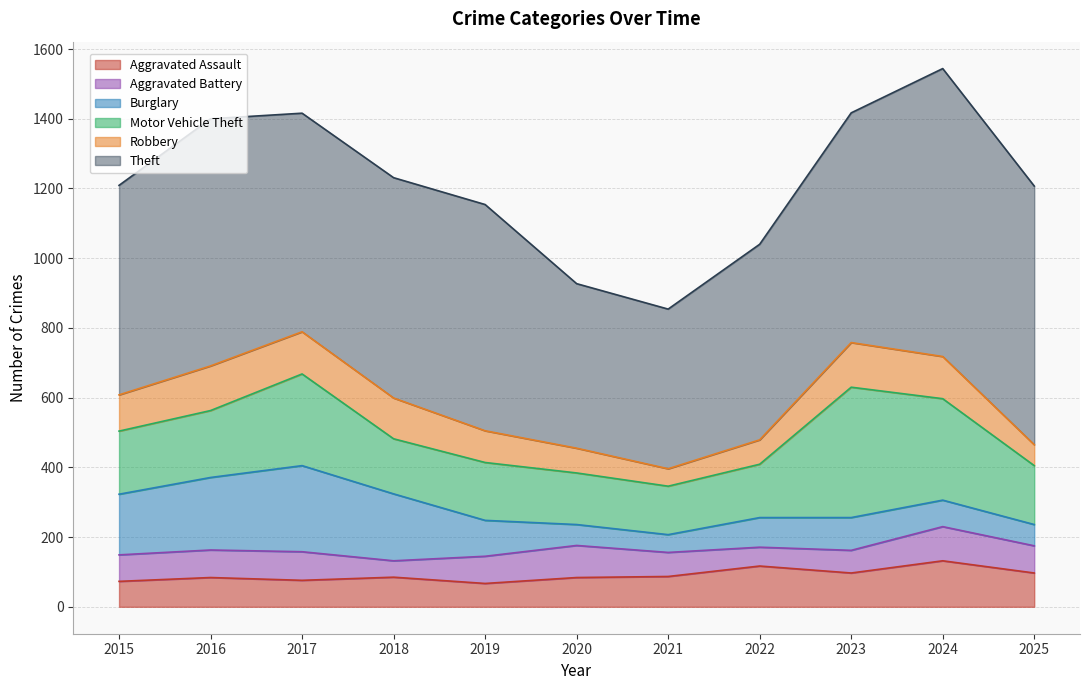

True or false: Robbery and Theft cross at least once.

False